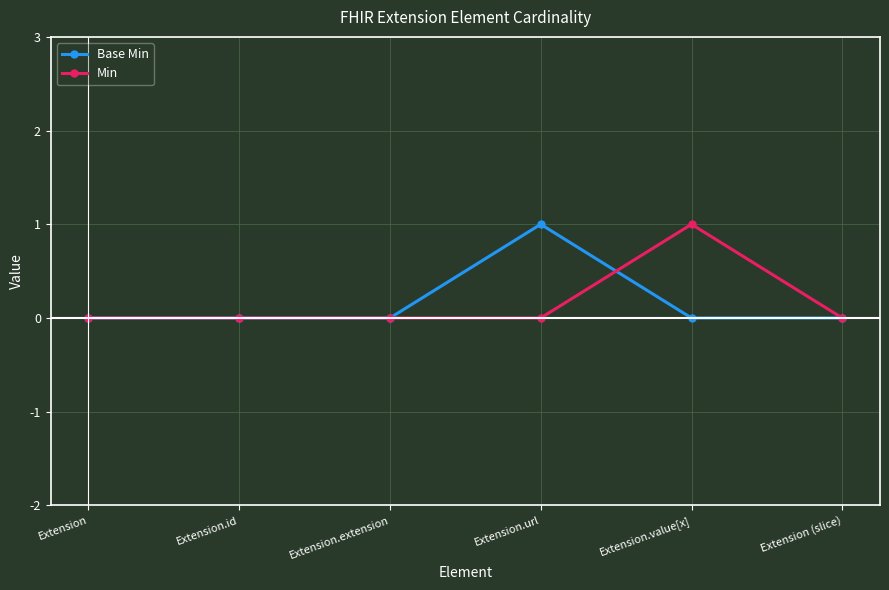

What is the label of the 5th point from the left?

Extension.value[x]